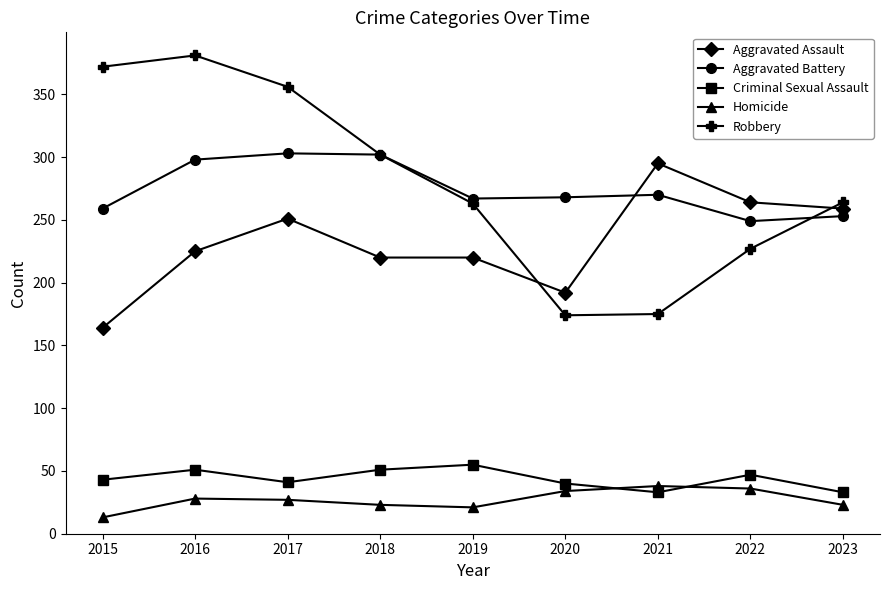

True or false: Robbery and Homicide cross at least once.

False